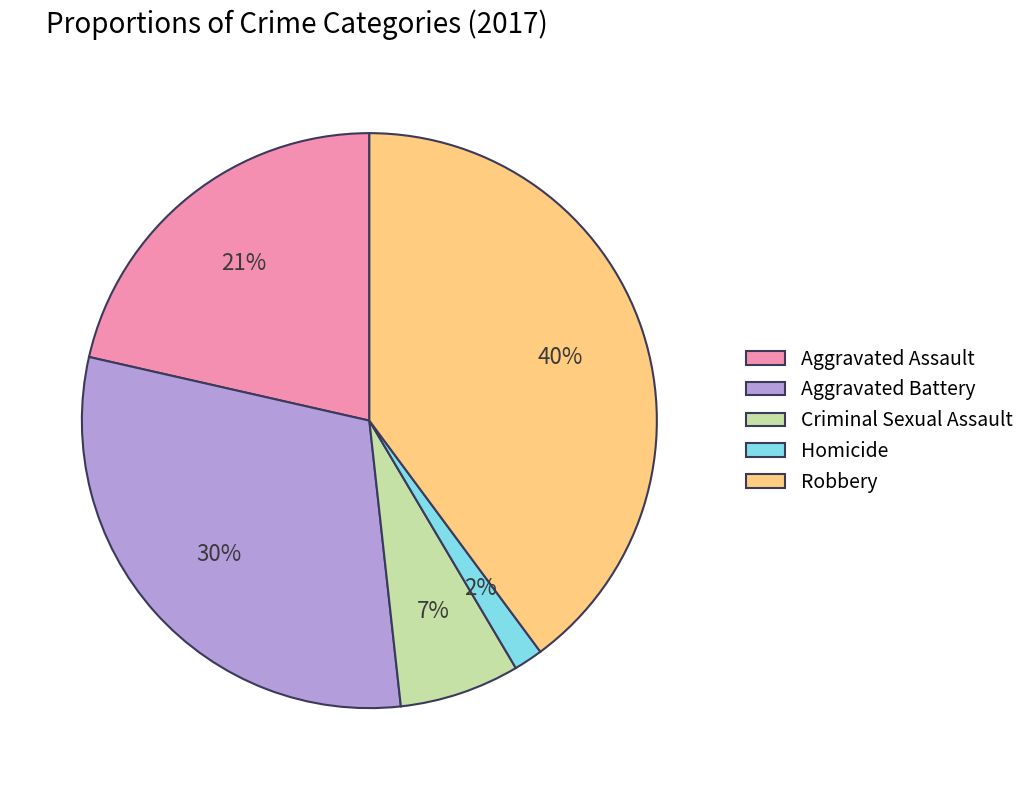

To the nearest percent, what is the difference between the largest and smallest slice percentages?

38%